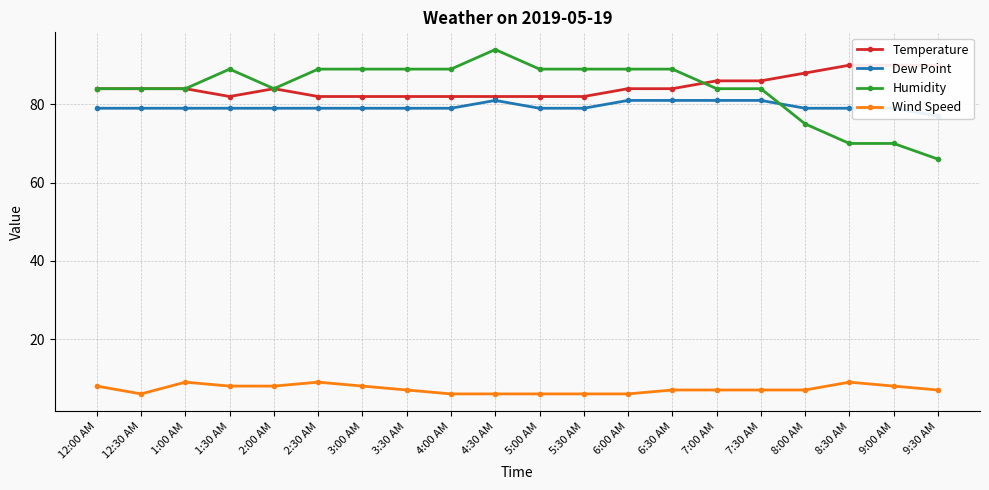

Count the number of data series in this chart.

4